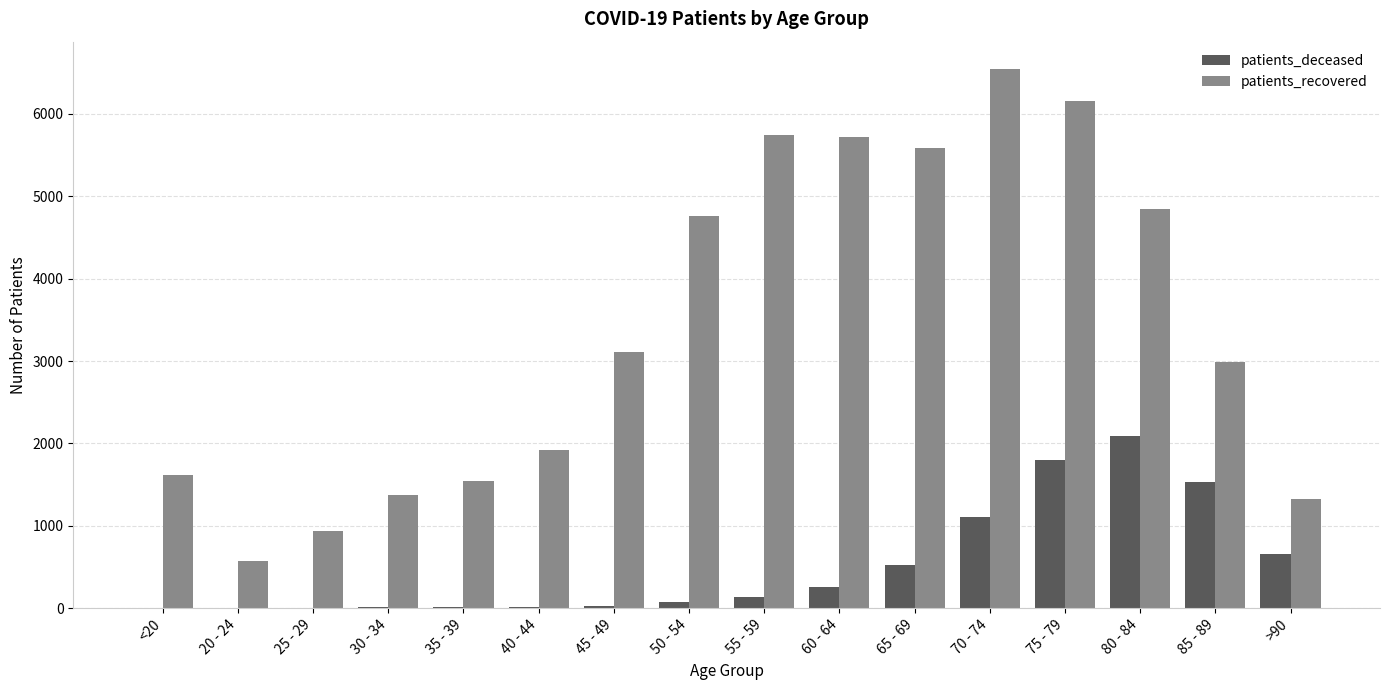

Between 60 - 64 and 75 - 79, which series saw the biggest shift?

patients_deceased